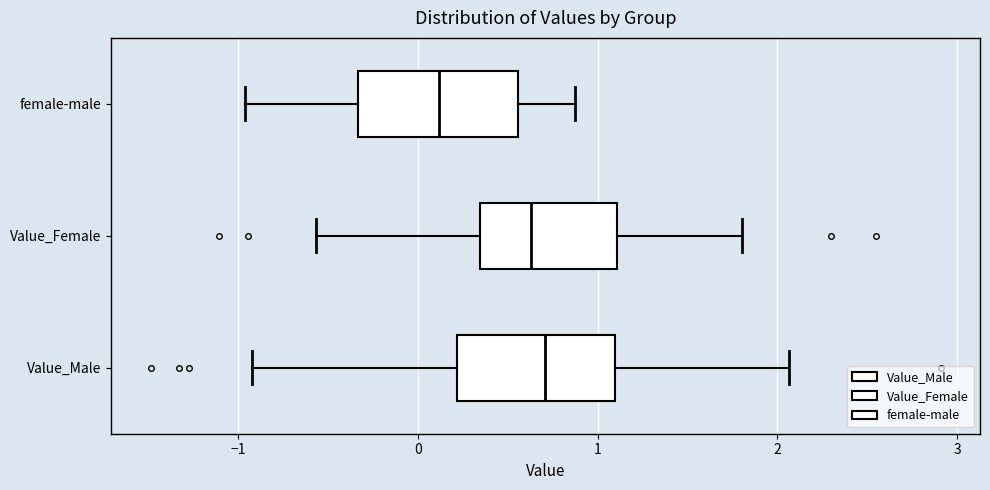

Where is the right edge of the box for Value_Male on the x-axis? The values are not printed on the chart, so give them approximately, as read against the axis.

1.1